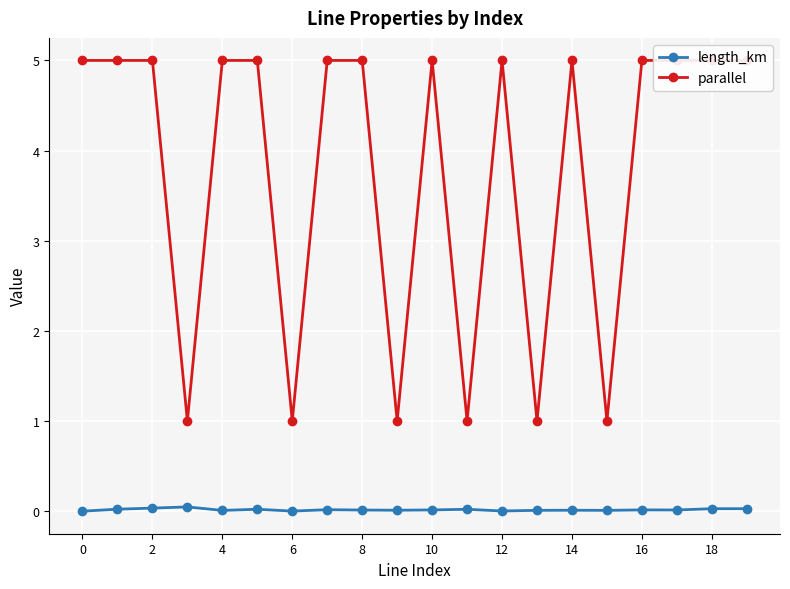

True or false: length_km has a value of 0.0 at 16.

True